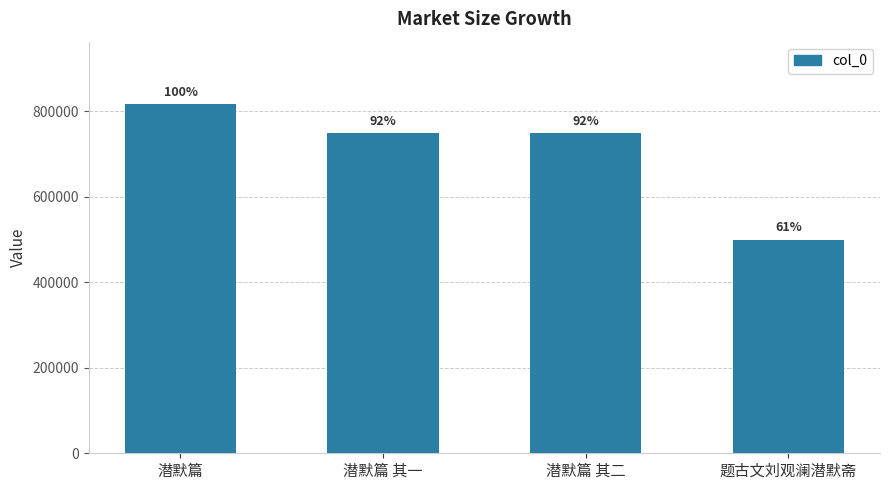

What is the label of the 2nd bar from the right?

潜默篇 其二